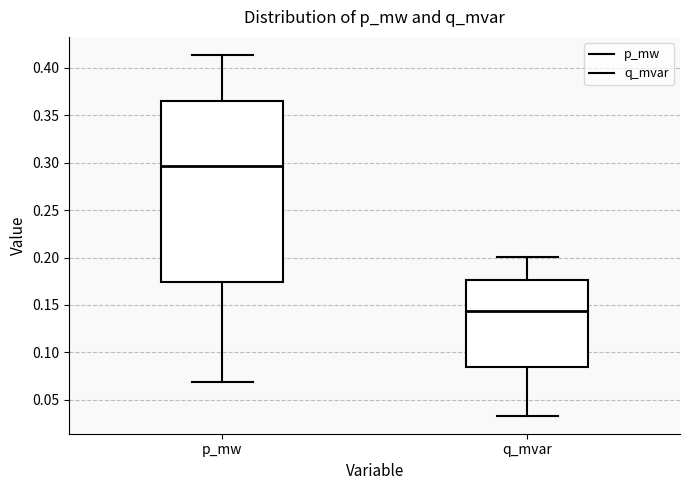

Comparing the boxes themselves (not the whiskers), which one is the tallest?

p_mw